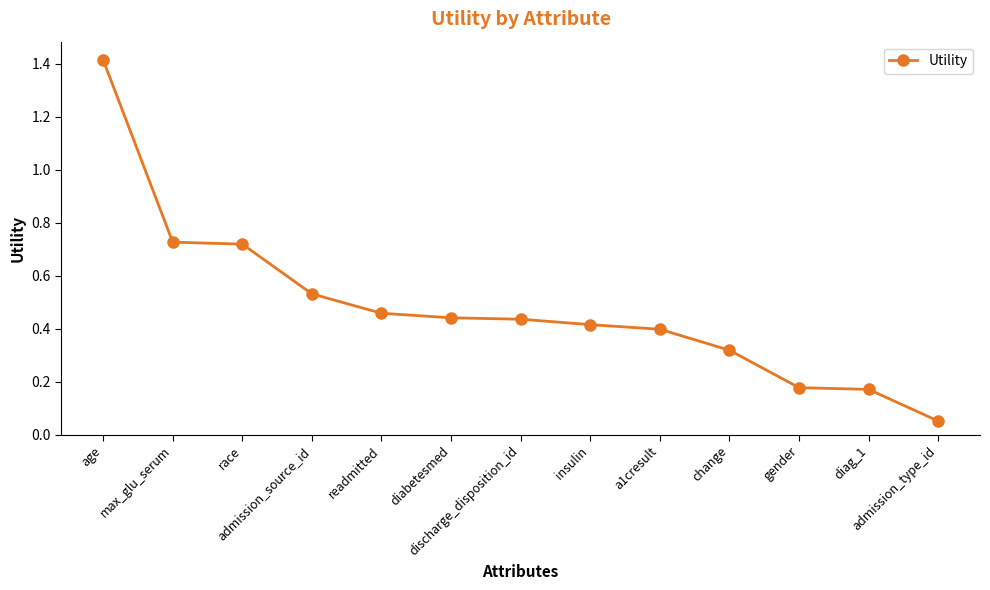

What is the maximum value shown in the chart?

1.4